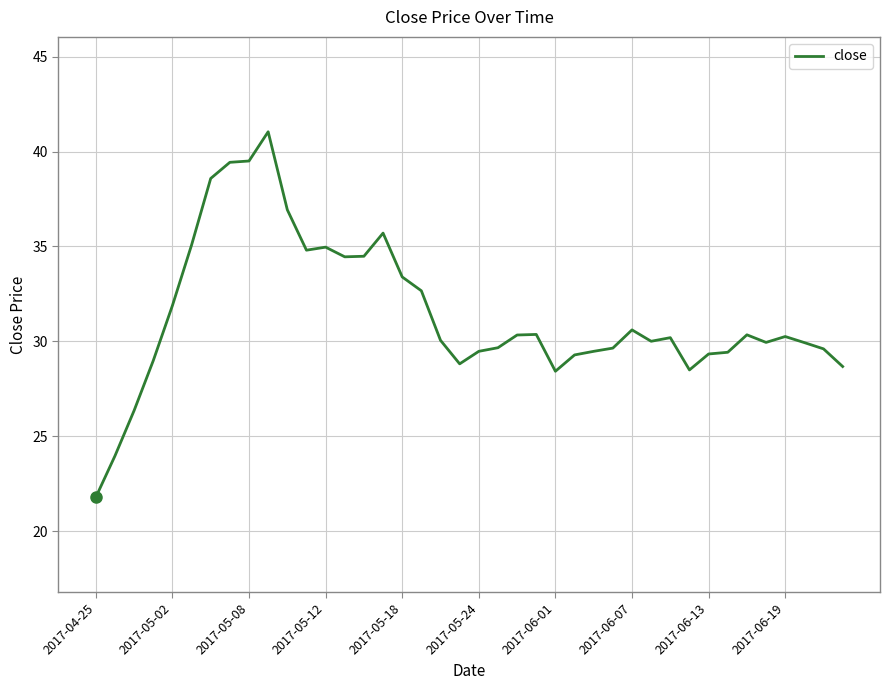

What is the greatest value displayed?

41.0